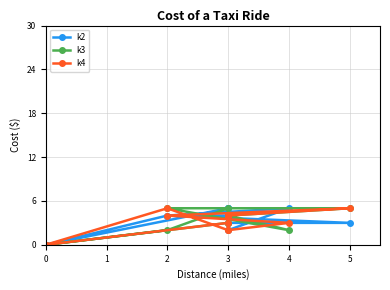

At which category does k4 reach its first local peak?

3